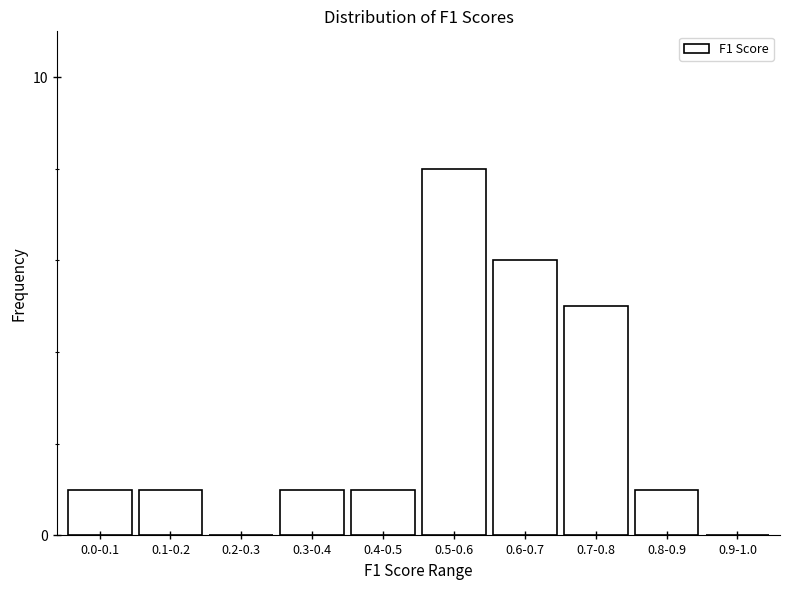

Reading left to right, transcribe all the data shown in this chart.

0.0-0.1=1	0.1-0.2=1	0.2-0.3=0	0.3-0.4=1	0.4-0.5=1	0.5-0.6=8	0.6-0.7=6	0.7-0.8=5	0.8-0.9=1	0.9-1.0=0